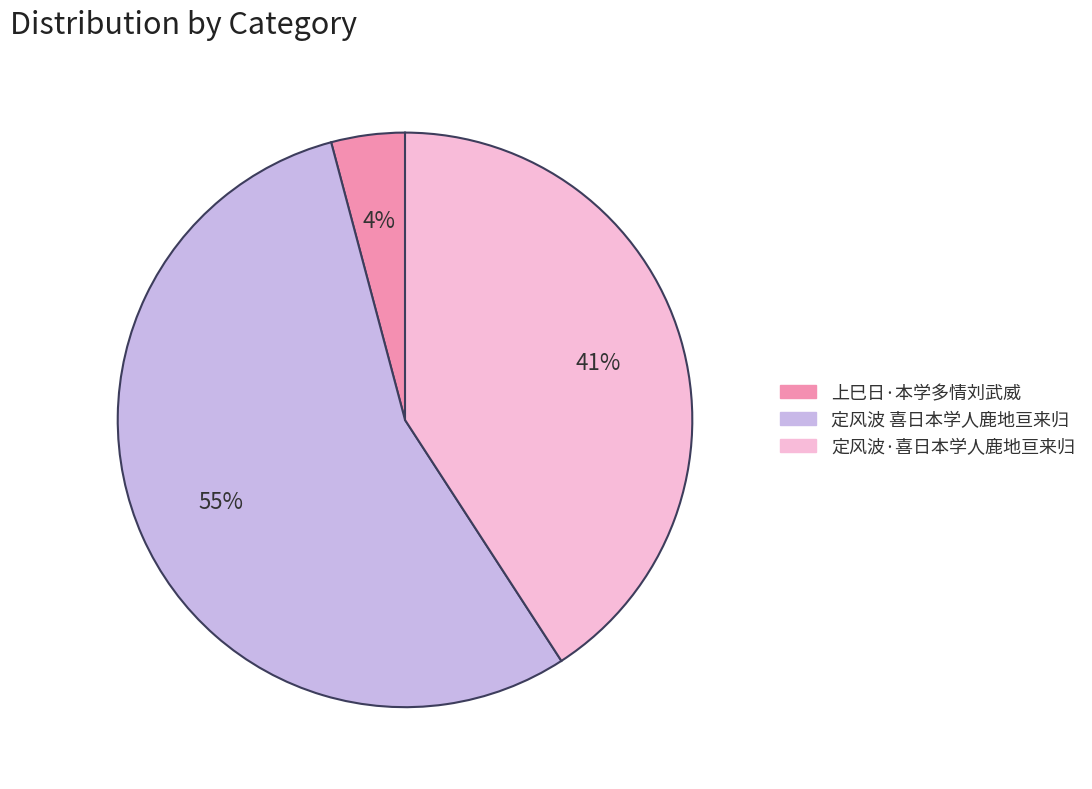

True or false: 上巳日·本学多情刘武威 accounts for 10% of the total.

False